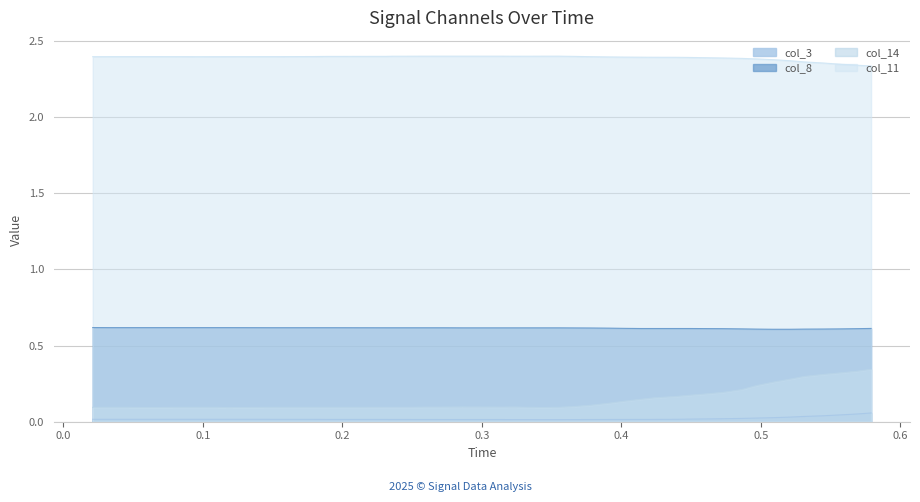

What is the minimum value for col_8?

0.6